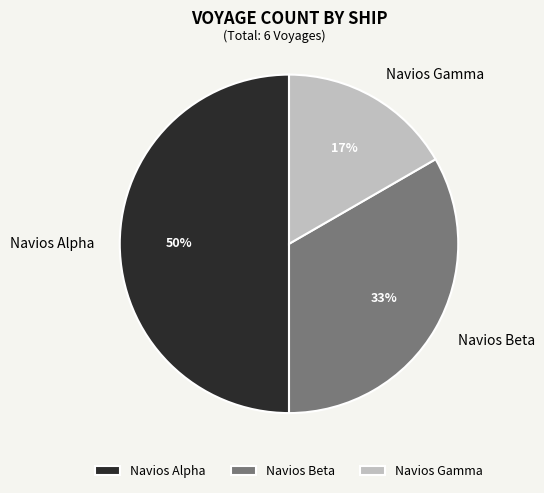

What is the largest slice in the pie chart?

Navios Alpha